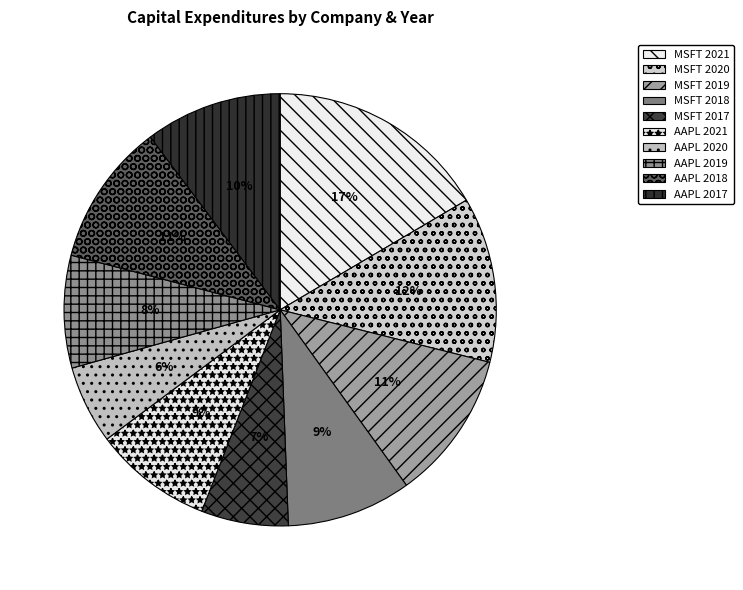

Combined, do AAPL 2020 and AAPL 2018 account for over 50%?

No